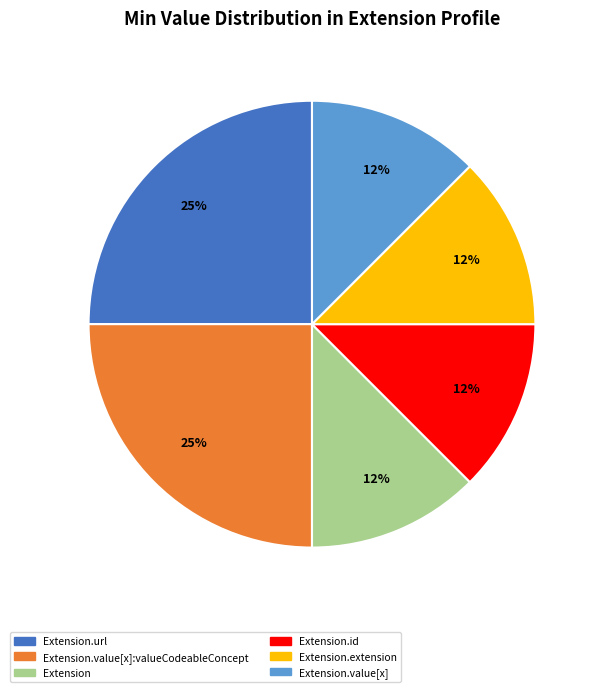

To the nearest percent, what is the average slice percentage?

17%